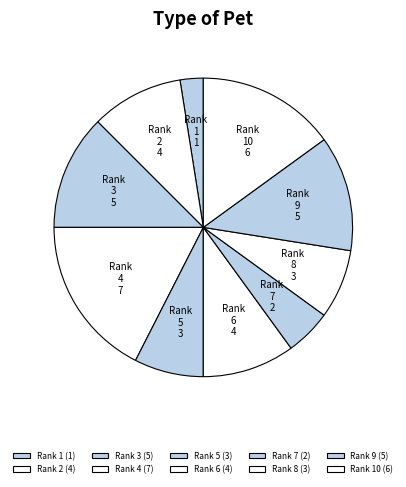

Is there a majority slice in this chart?

No